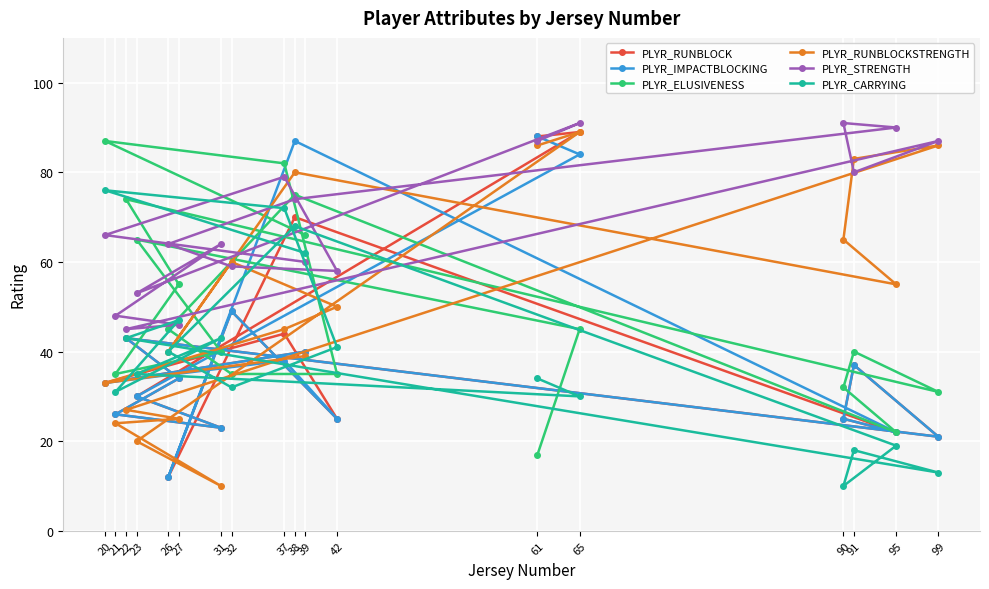

What is the sum of the PLYR_STRENGTH values at 95 and 20?

156